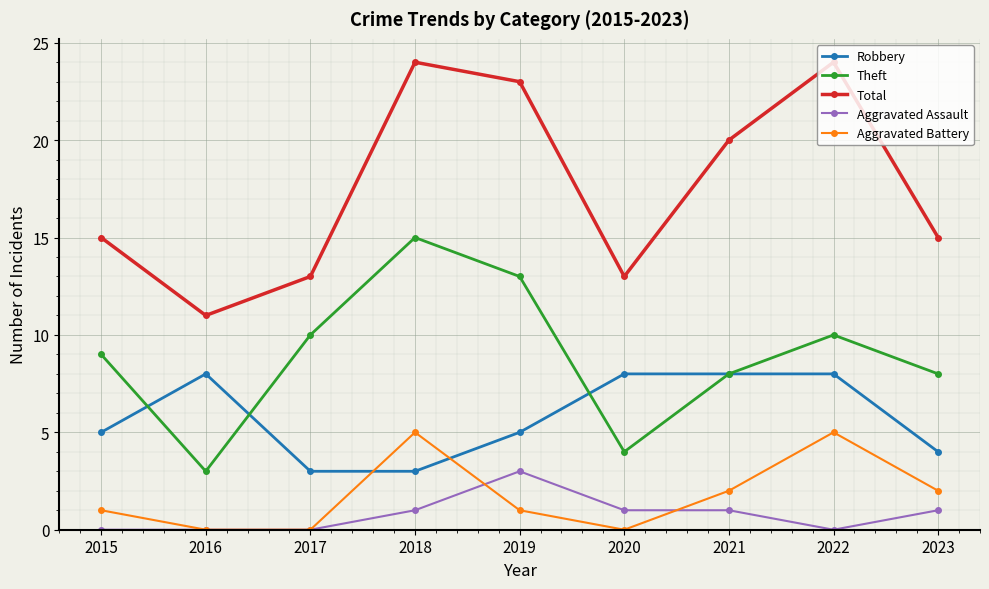

At which category does Total reach its first local valley?

2016